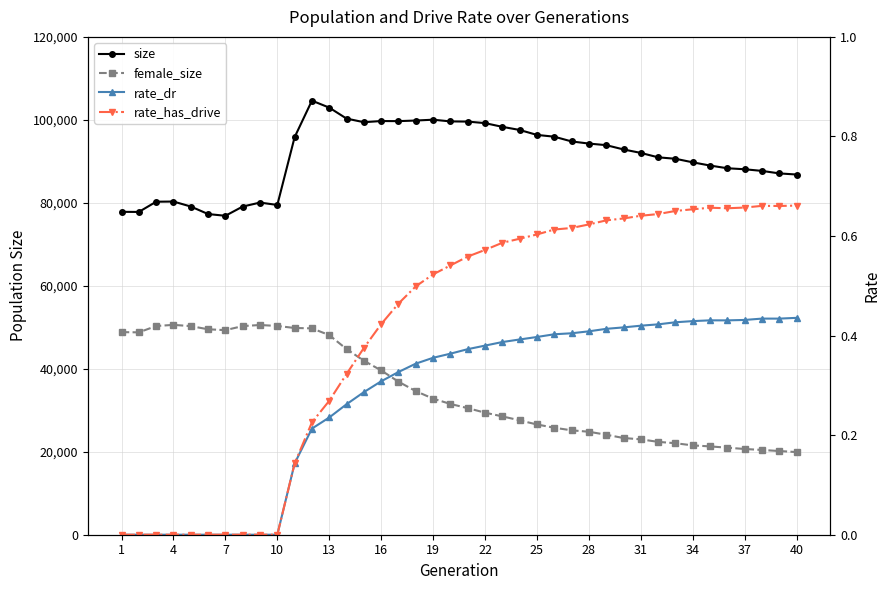

Count the rate_dr values in the range 0 to 1.

40